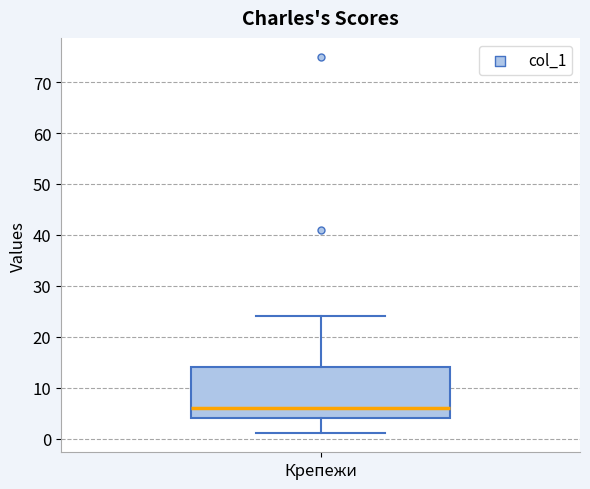

Read this box plot against the y-axis: the position of the median line, the range covered by the box, and the ends of both whiskers. The values are not printed on the chart, so give them approximately, as read against the axis.

median 6, box 4 to 14, whiskers 1 to 24